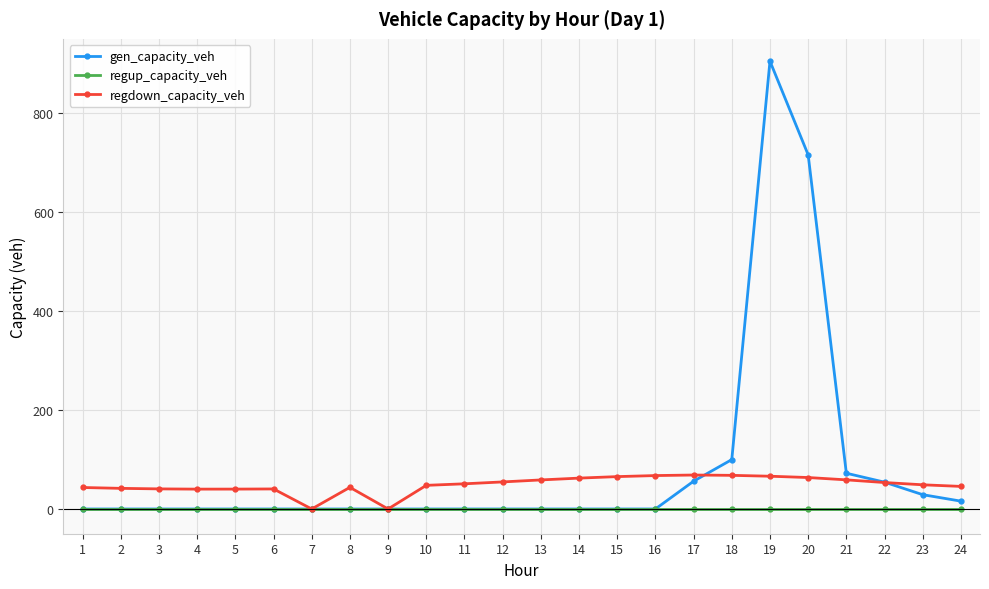

List the series in order of their peak value, highest first.

gen_capacity_veh, regdown_capacity_veh, regup_capacity_veh